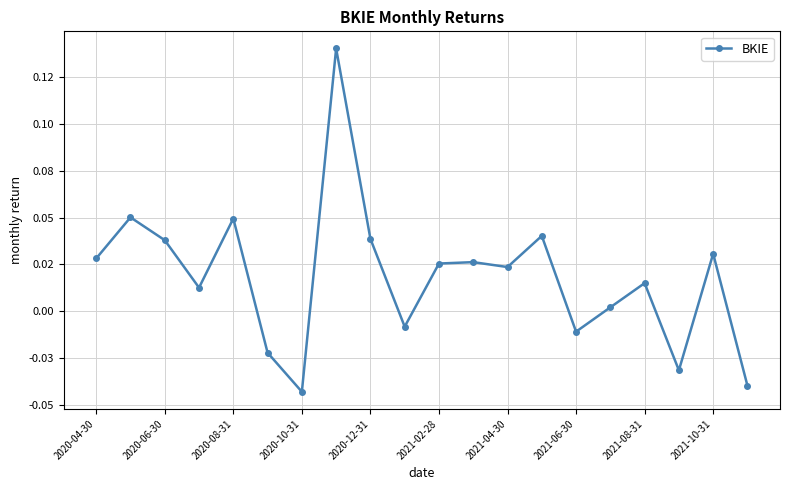

Is this an area chart (filled region under the line)?

No